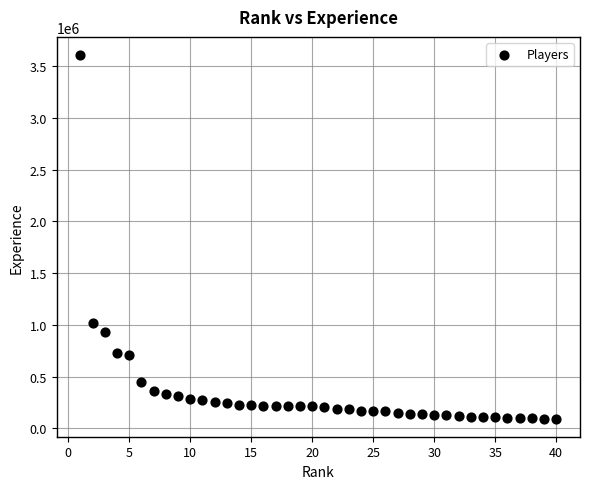

What Y value in the scatter plot is closest to 1850676?

1019976